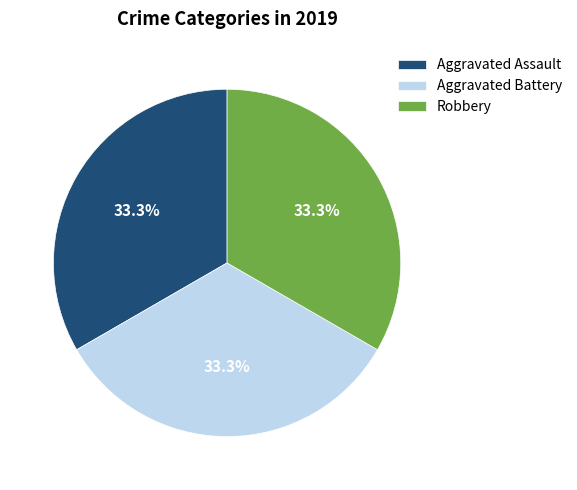

Does any single category account for the majority?

No